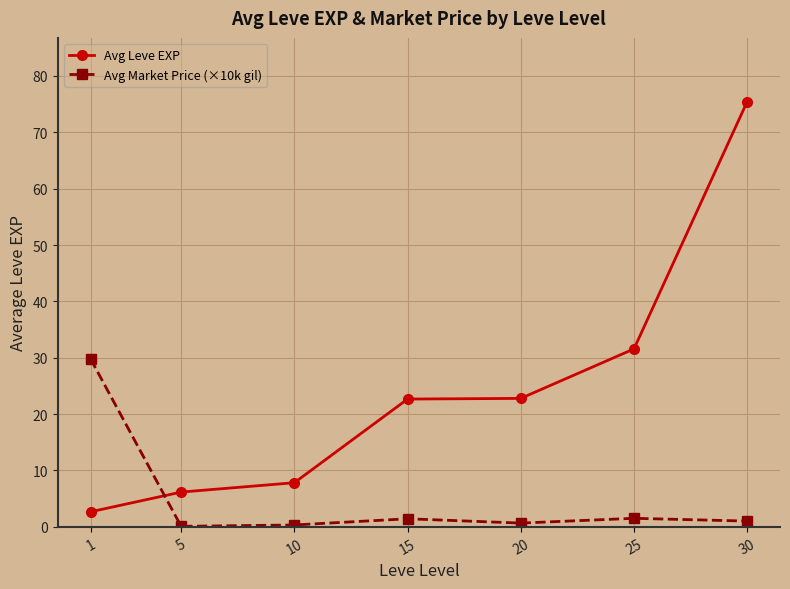

What is the difference between the Avg Leve EXP values at 30 and 15?

52.8